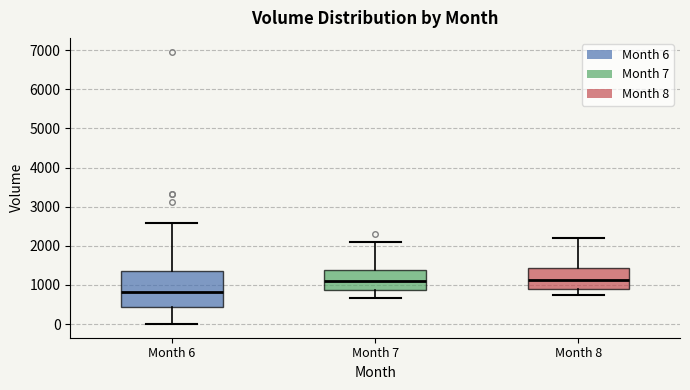

Comparing the boxes themselves (not the whiskers), which one is the tallest?

Month 6